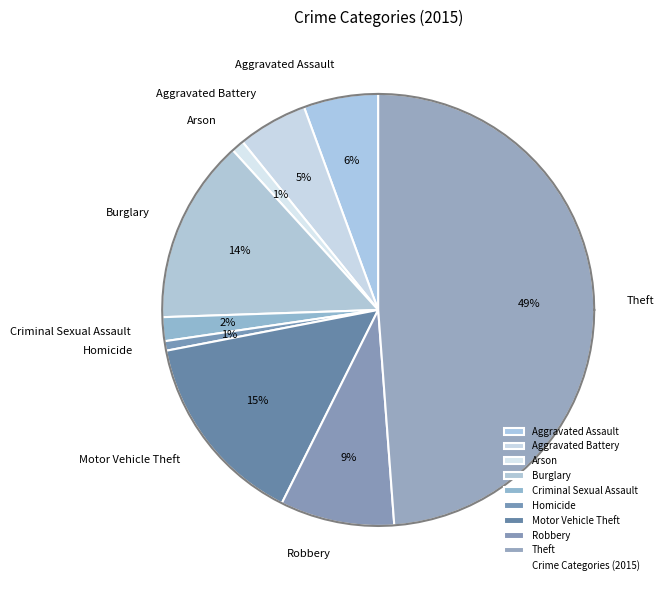

To the nearest percent, what portion does Homicide represent?

1%